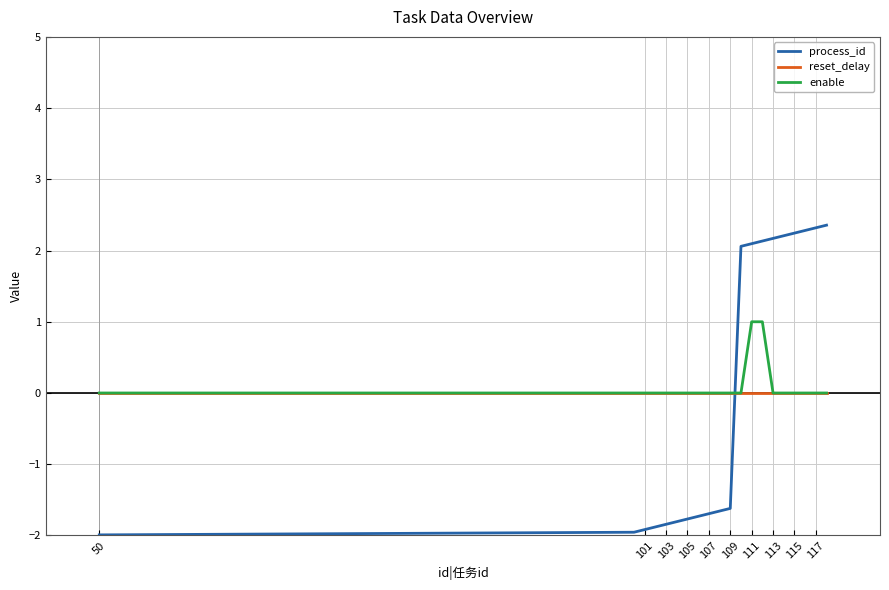

What is the lowest value of the process_id series?

-2.0